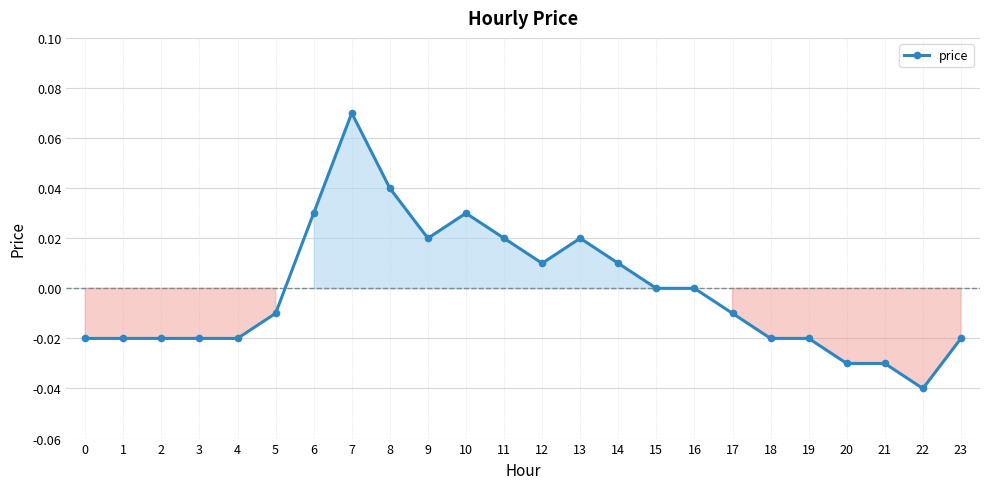

The chart shows a value of -0.0 at 21. True or false?

True